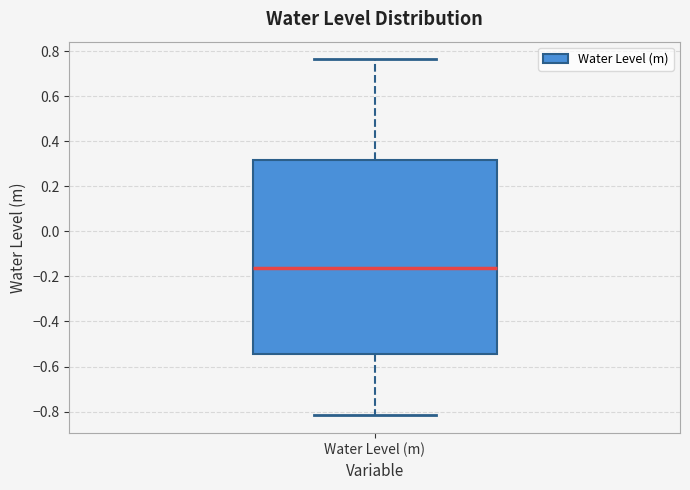

Transcribe this box plot: give where the median line is, the range the box spans, and where the two whiskers end, as read against the y-axis. The values are not printed on the chart, so give them approximately, as read against the axis.

median -0.16, box -0.54 to 0.32, whiskers -0.82 to 0.76